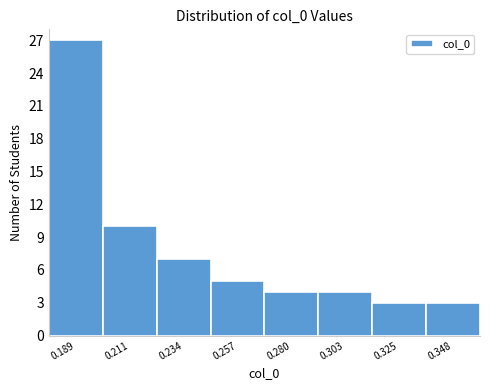

Reading left to right, extract all data points from this chart.

0.189=27	0.211=10	0.234=7	0.257=5	0.280=4	0.303=4	0.325=3	0.348=3